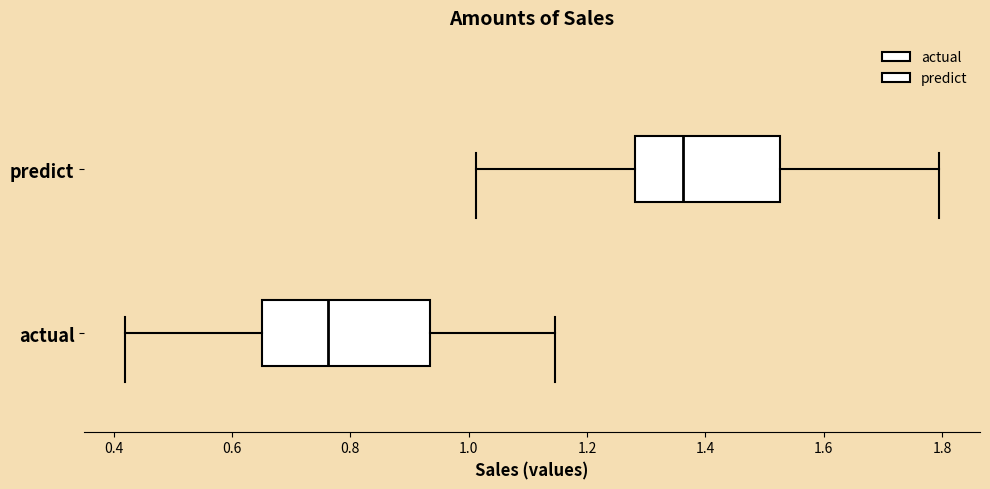

Which box is the widest, from its left edge to its right edge?

actual